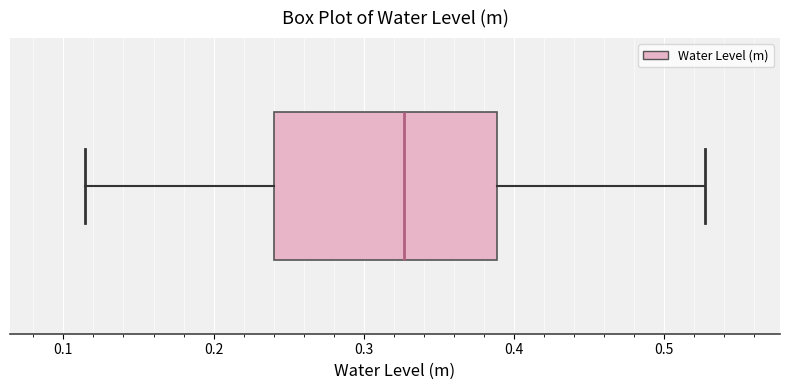

Read this box plot against the x-axis: the position of the median line, the range covered by the box, and the ends of both whiskers. The values are not printed on the chart, so give them approximately, as read against the axis.

median 0.33, box 0.24 to 0.39, whiskers 0.11 to 0.53